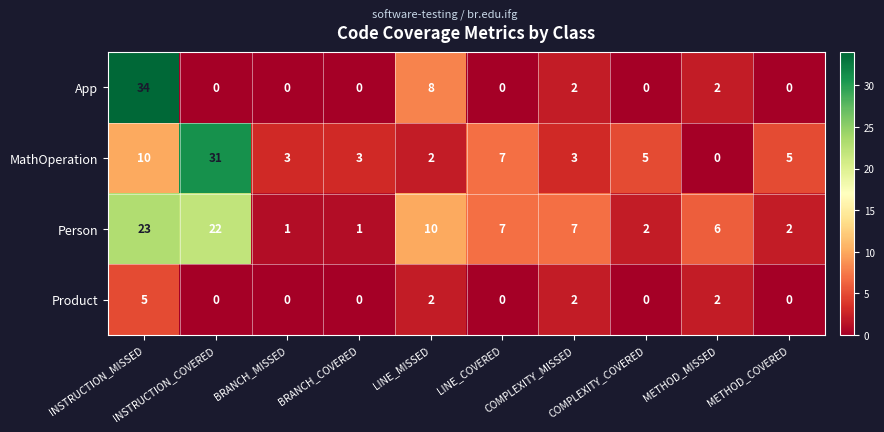

Rank the series by their maximum value, from lowest to highest.

Product, Person, MathOperation, App